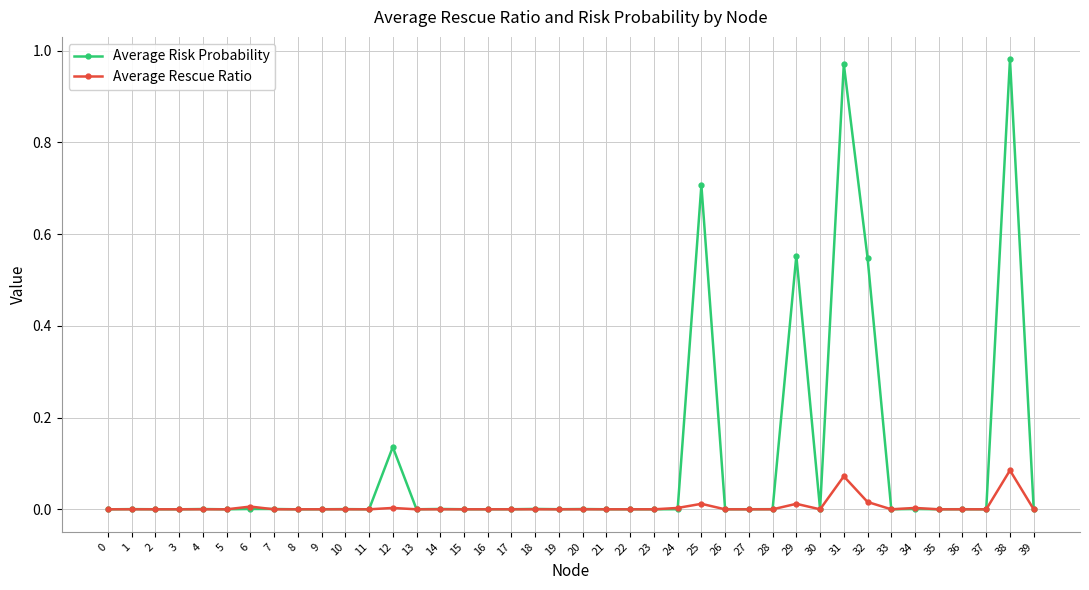

At which category is the sum across all series the highest?

38